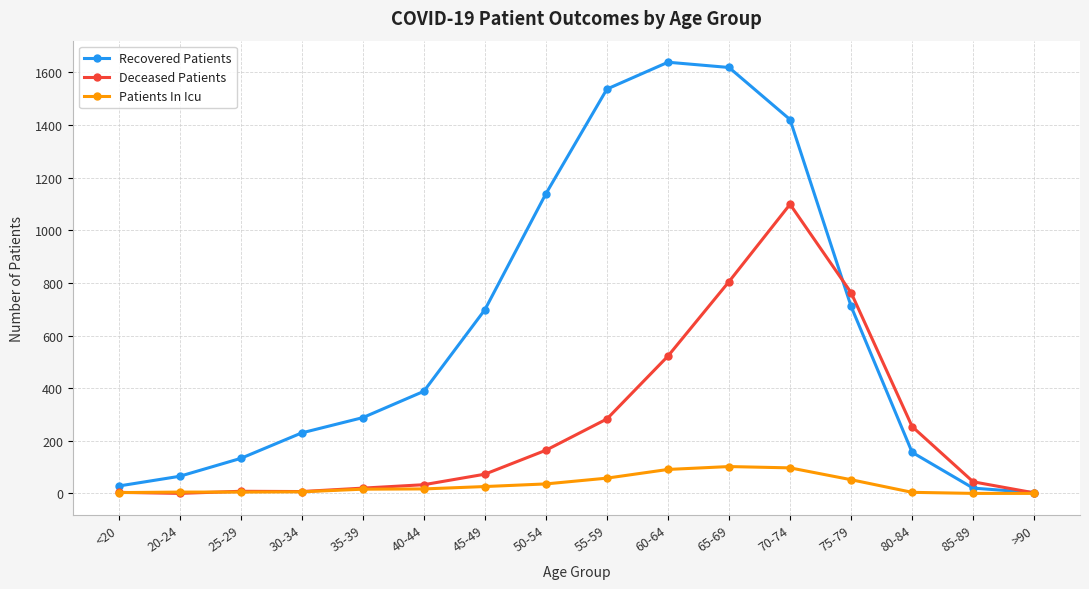

What is the label of the 16th point from the right?

<20